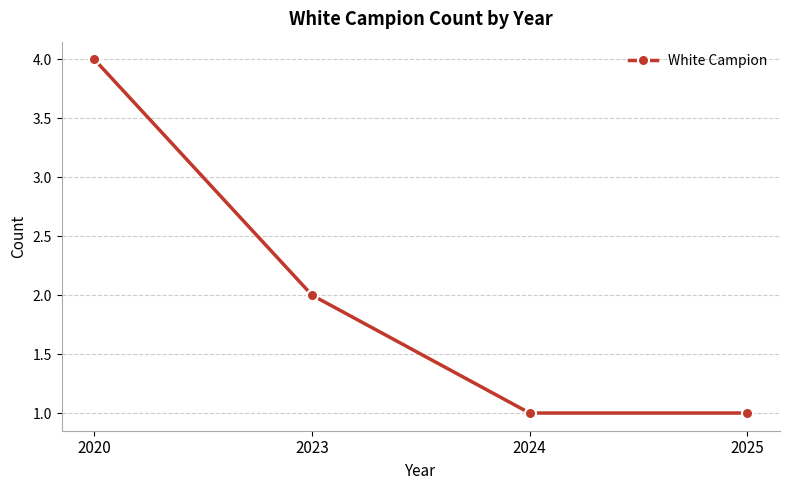

What is the difference between the values at 2025 and 2020?

3